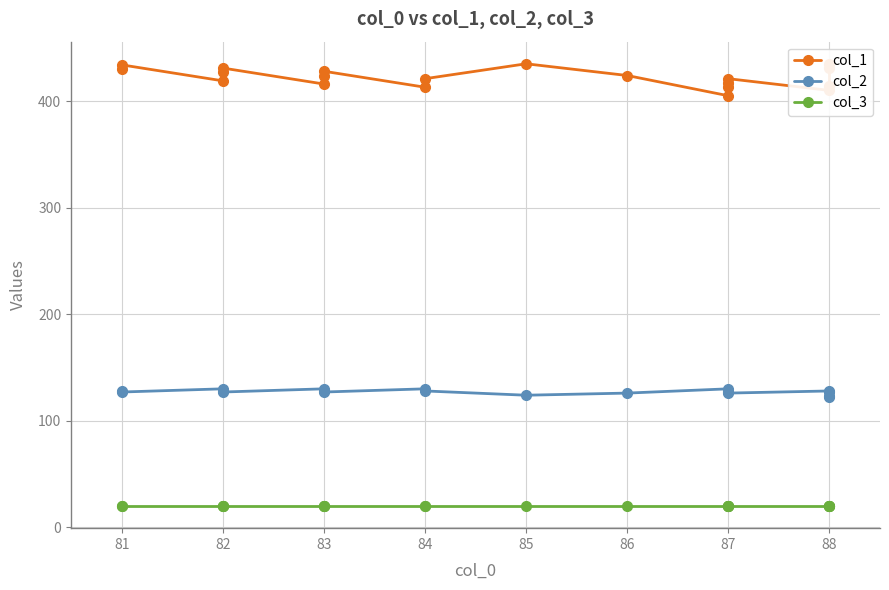

What is the sum of all col_1 values?

8448